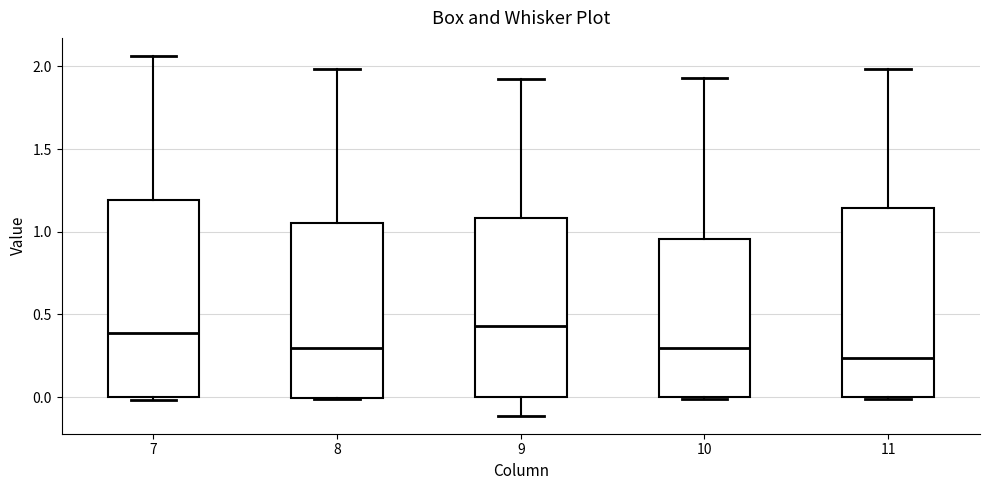

Reading left to right, read every box against the y-axis: the position of its median line, the range the box covers, and the ends of its whiskers. The values are not printed on the chart, so give them approximately, as read against the axis.

7: median 0.40, box 0.00 to 1.20, whiskers 0.00 (just below the box's lower edge) to 2.05
8: median 0.30, box 0.00 to 1.05, whiskers 0.00 to 2.00
9: median 0.45, box 0.00 to 1.10, whiskers -0.10 to 1.90
10: median 0.30, box 0.00 to 0.95, whiskers 0.00 to 1.95
11: median 0.25, box 0.00 to 1.15, whiskers 0.00 to 2.00